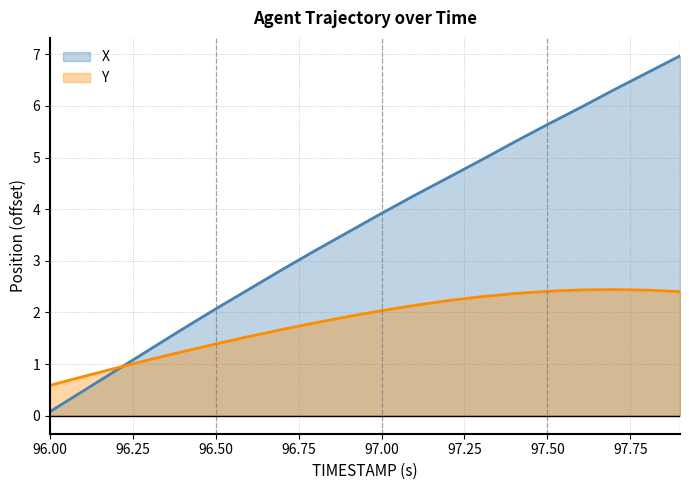

What is the average value of the X series?

3.7